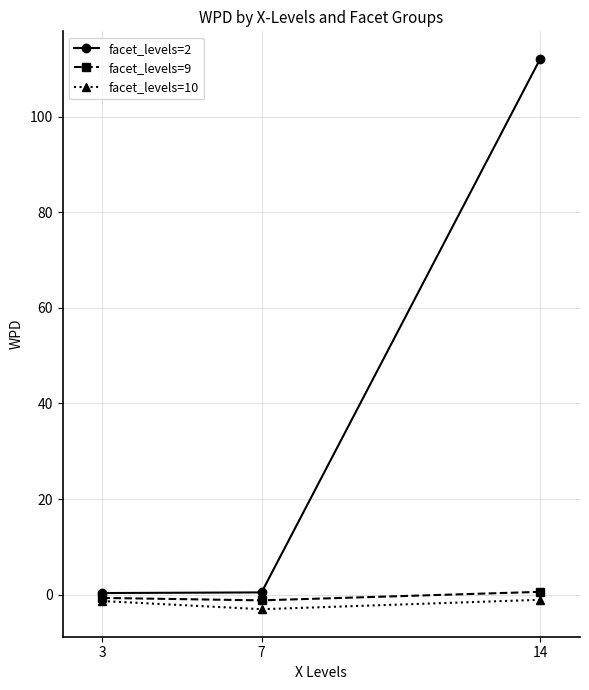

At 7, list the series in order from largest to smallest.

facet_levels=2, facet_levels=9, facet_levels=10